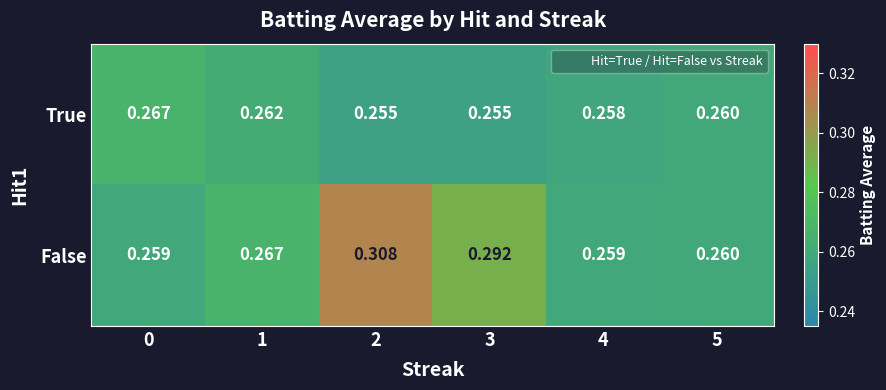

Is the value of True at 2 greater than the value of False at 1?

No